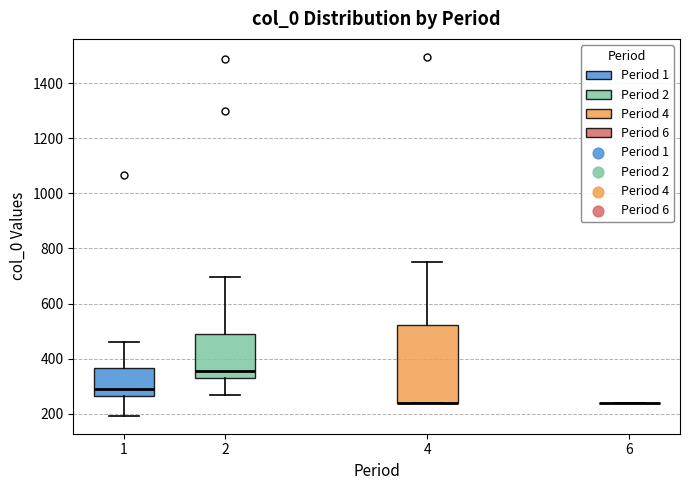

Comparing the boxes themselves (not the whiskers), which one is the tallest?

4